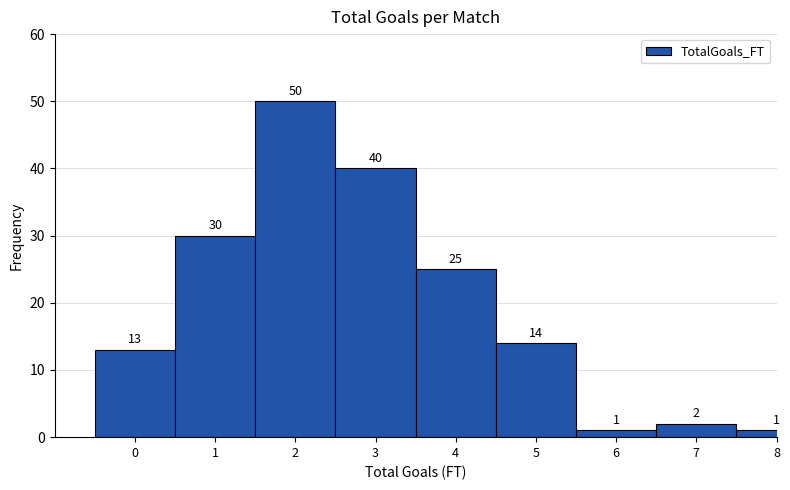

Reading left to right, list all the values displayed in this chart.

13	30	50	40	25	14	1	2	1